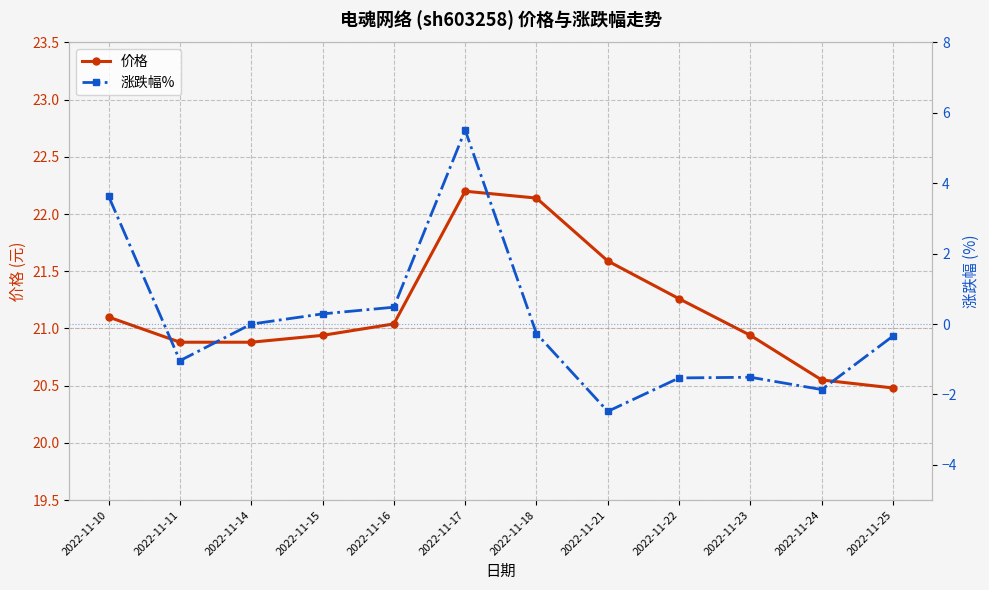

What is the difference between the highest and lowest values at 2022-11-23?

22.5